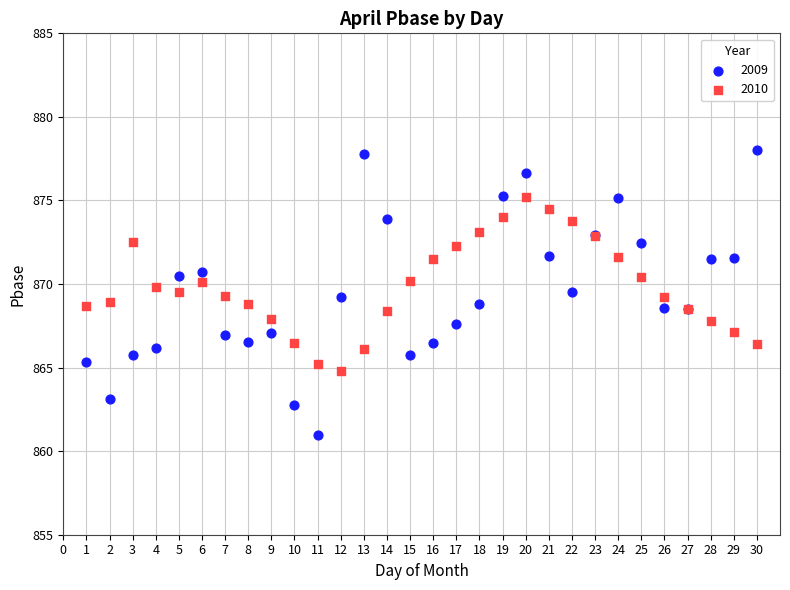

Which series contains the highest Y value?

2009